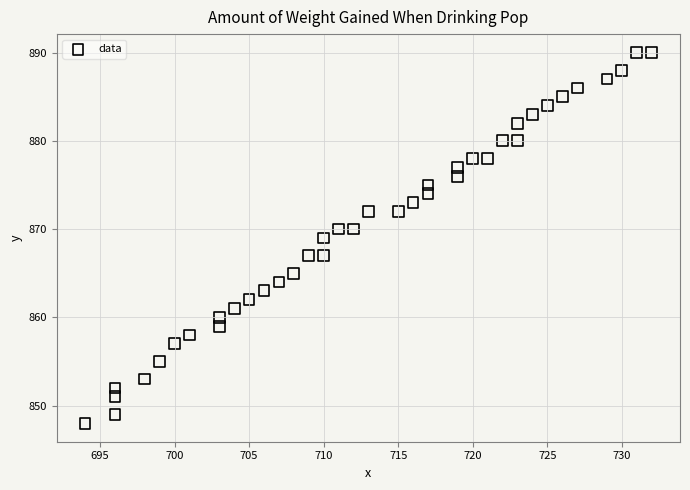

What is the range of X values (max minus min)?

38